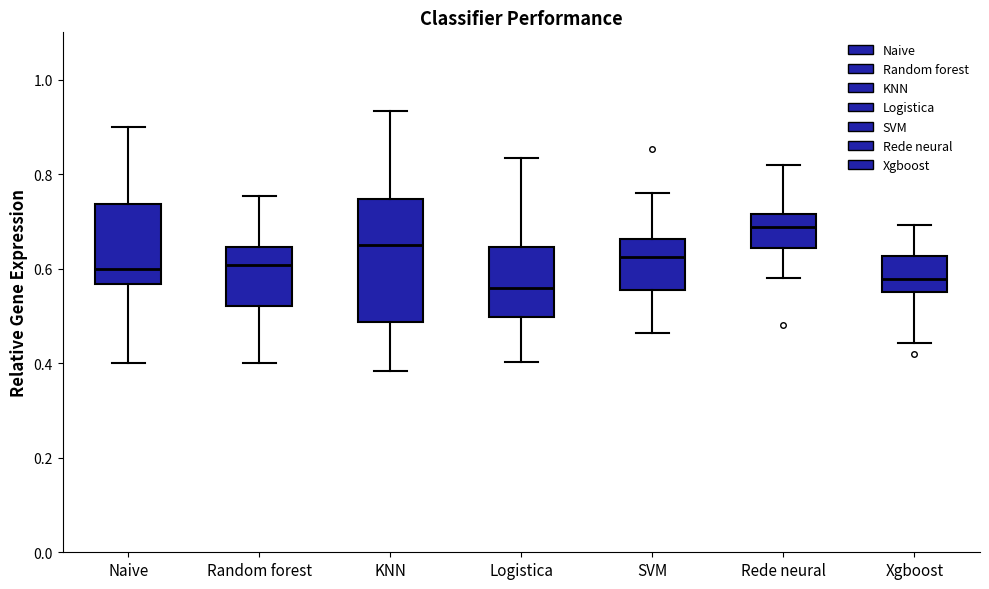

Reading left to right, read every box against the y-axis: the position of its median line, the range the box covers, and the ends of its whiskers. The values are not printed on the chart, so give them approximately, as read against the axis.

Naive: median 0.60, box 0.56 to 0.74, whiskers 0.40 to 0.90
Random forest: median 0.60, box 0.52 to 0.64, whiskers 0.40 to 0.76
KNN: median 0.66, box 0.48 to 0.74, whiskers 0.38 to 0.94
Logistica: median 0.56, box 0.50 to 0.64, whiskers 0.40 to 0.84
SVM: median 0.62, box 0.56 to 0.66, whiskers 0.46 to 0.76
Rede neural: median 0.68, box 0.64 to 0.72, whiskers 0.58 to 0.82
Xgboost: median 0.58, box 0.56 to 0.62, whiskers 0.44 to 0.70